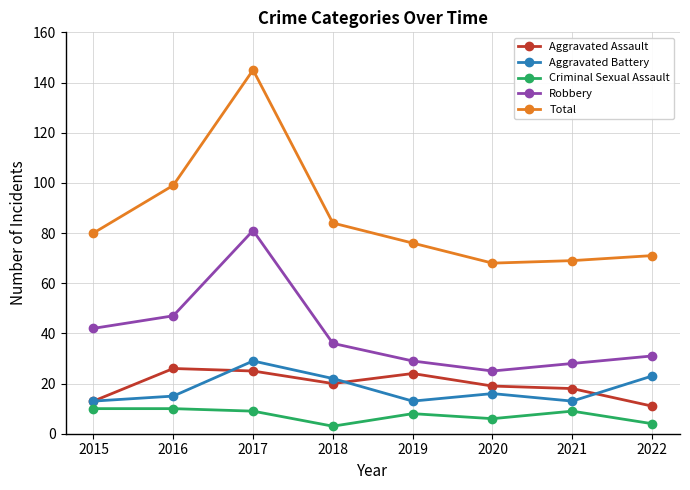

Where does the Aggravated Assault series first go above 20?

2016